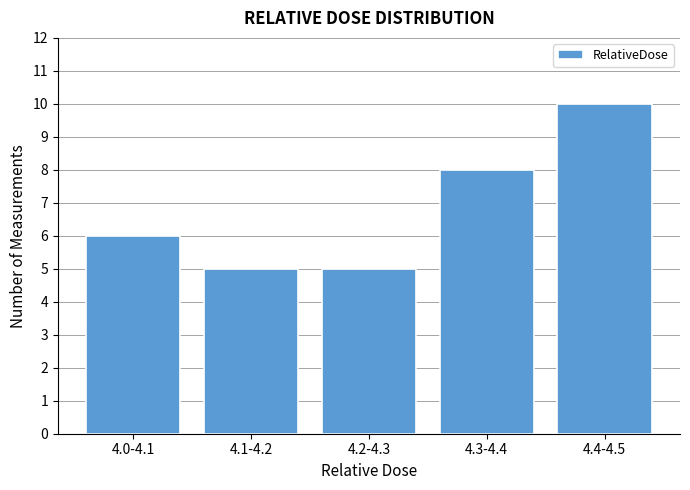

Reading right to left, what are all the values shown in this chart?

4.4-4.5=10	4.3-4.4=8	4.2-4.3=5	4.1-4.2=5	4.0-4.1=6